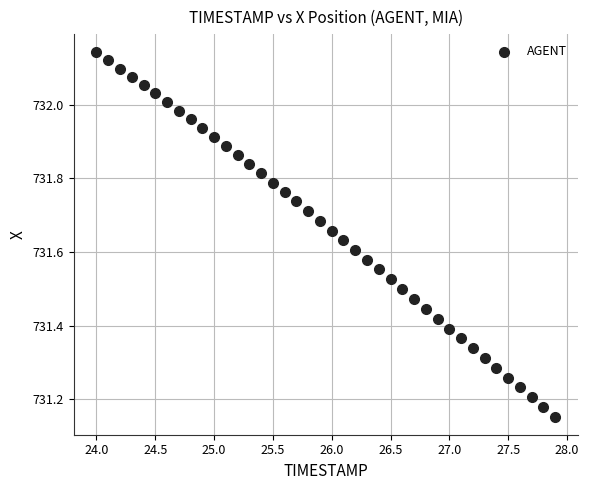

What is the range of Y values (max minus min)?

1.0